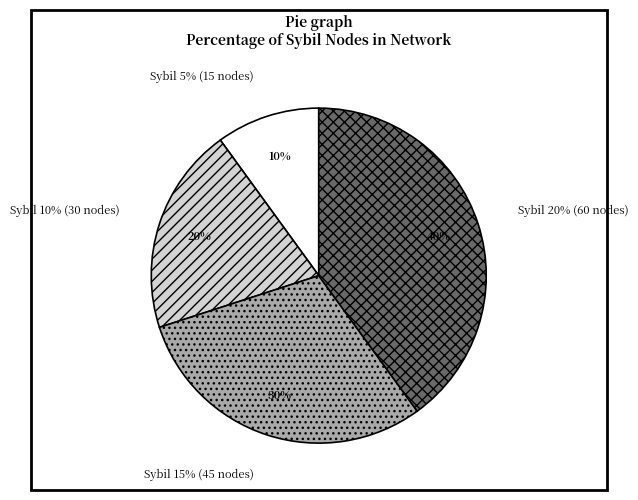

Which slice is the smallest?

Sybil 5% (15 nodes)